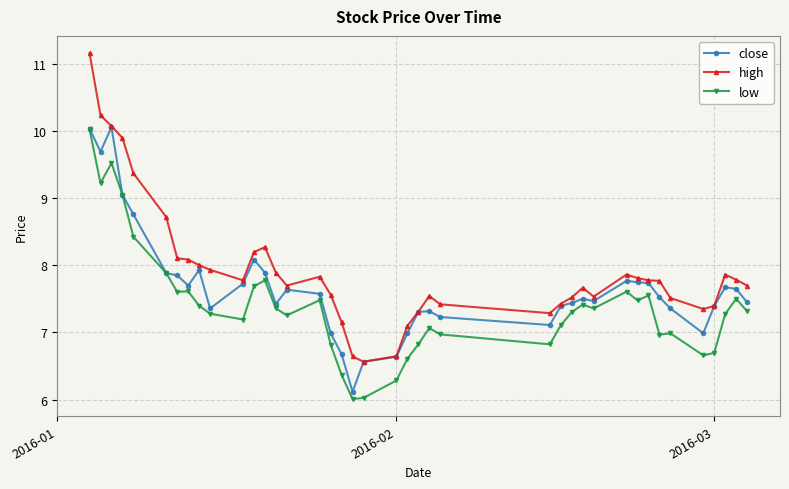

What is the value of the high point at the 3rd from the left?

10.1